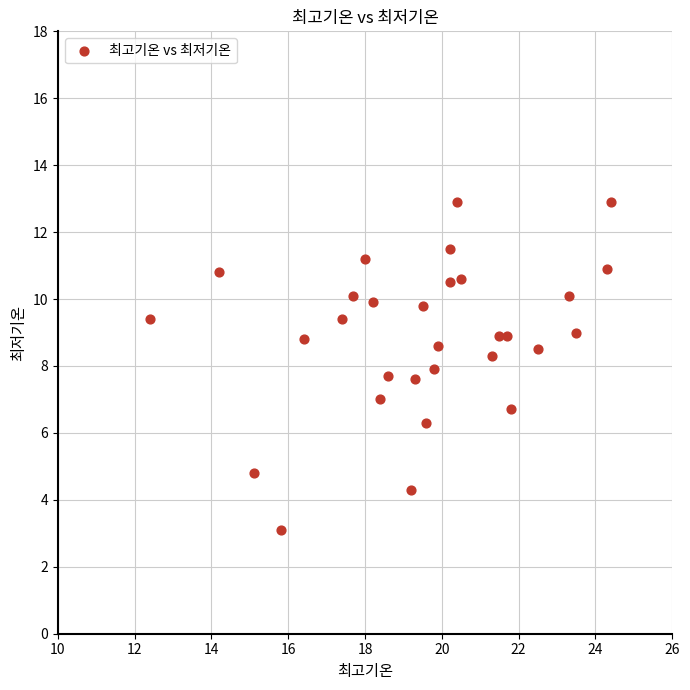

What is the range of Y values (max minus min)?

9.8